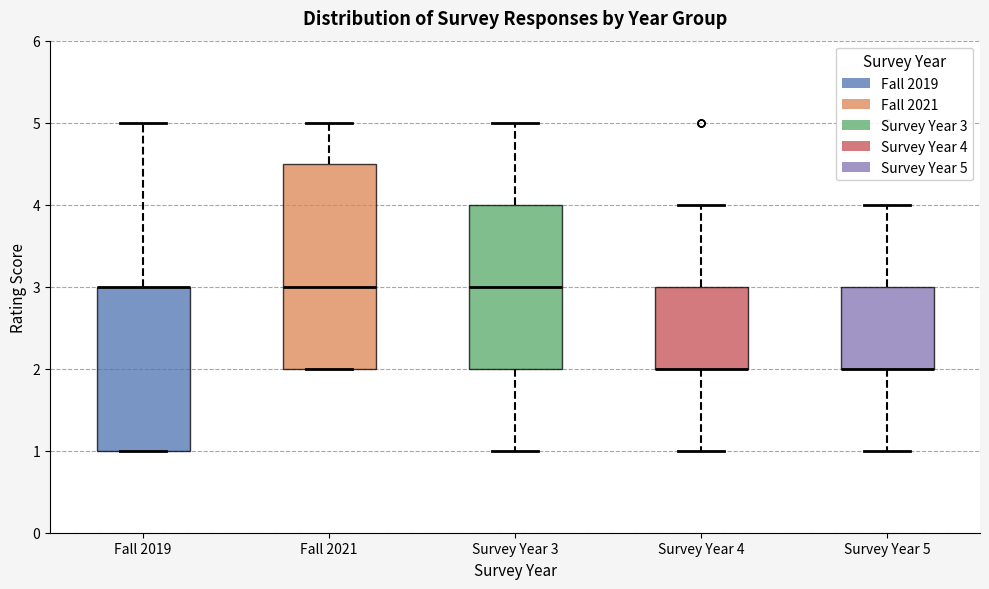

Reading left to right, transcribe this box plot: for each box, give where its median line is, the range the box spans, and where its two whiskers end, as read against the y-axis. The values are not printed on the chart, so give them approximately, as read against the axis.

Fall 2019: median 3.0 (drawn on the box's upper edge), box 1.0 to 3.0, whiskers 1.0 to 5.0
Fall 2021: median 3.0, box 2.0 to 4.5, whiskers 2.0 to 5.0
Survey Year 3: median 3.0, box 2.0 to 4.0, whiskers 1.0 to 5.0
Survey Year 4: median 2.0 (drawn on the box's lower edge), box 2.0 to 3.0, whiskers 1.0 to 4.0
Survey Year 5: median 2.0 (drawn on the box's lower edge), box 2.0 to 3.0, whiskers 1.0 to 4.0